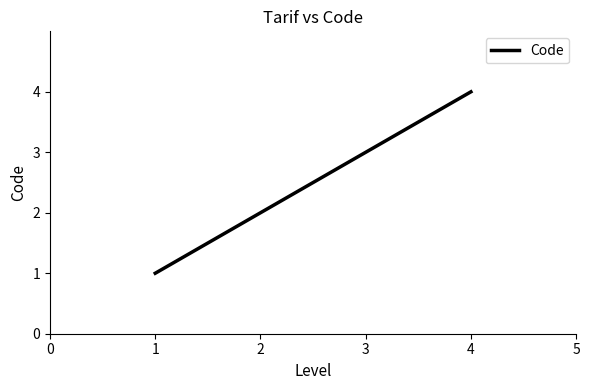

What is the greatest value displayed?

4